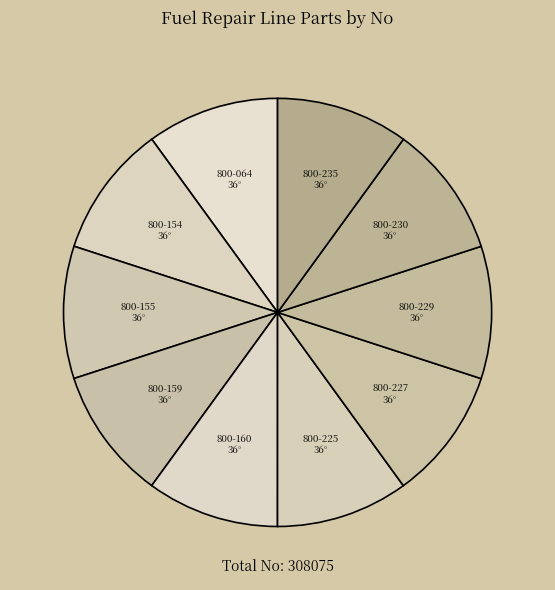

How many segments does this pie chart have?

10